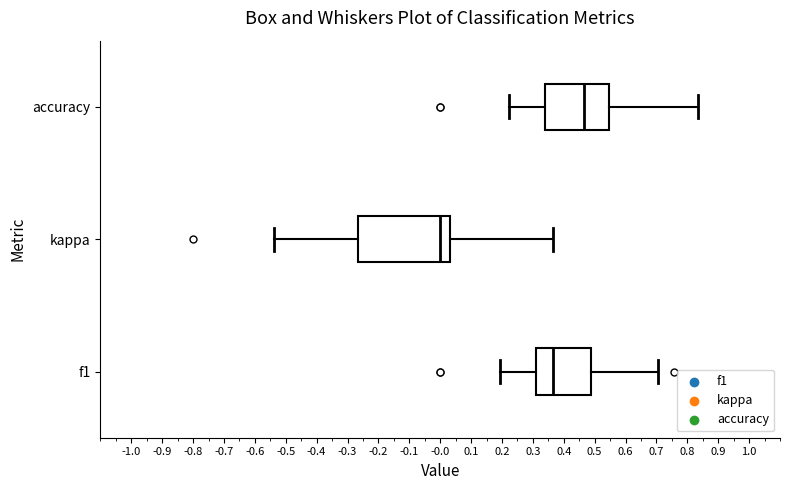

Where does the right whisker of the box for kappa end on the x-axis? The values are not printed on the chart, so give them approximately, as read against the axis.

0.37